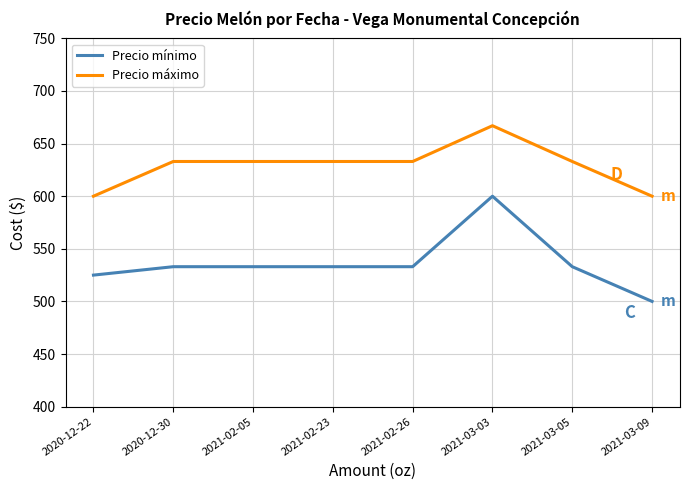

Read the Precio mínimo value at 2021-03-09, to the nearest 50.

500